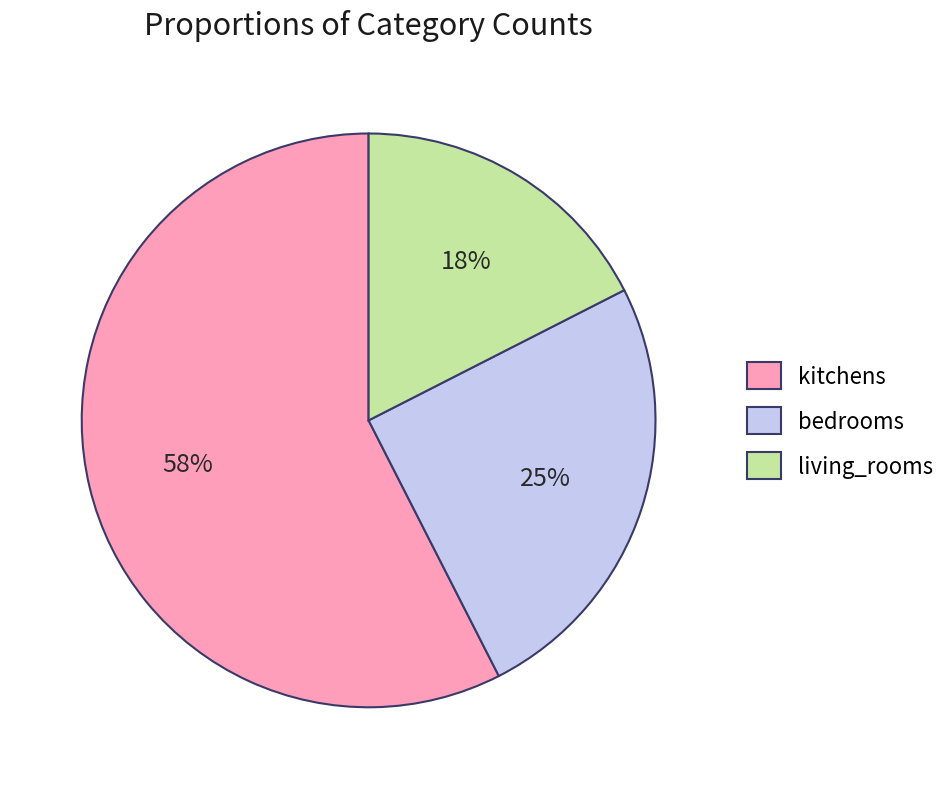

Combined, do kitchens and living_rooms account for over 50%?

Yes